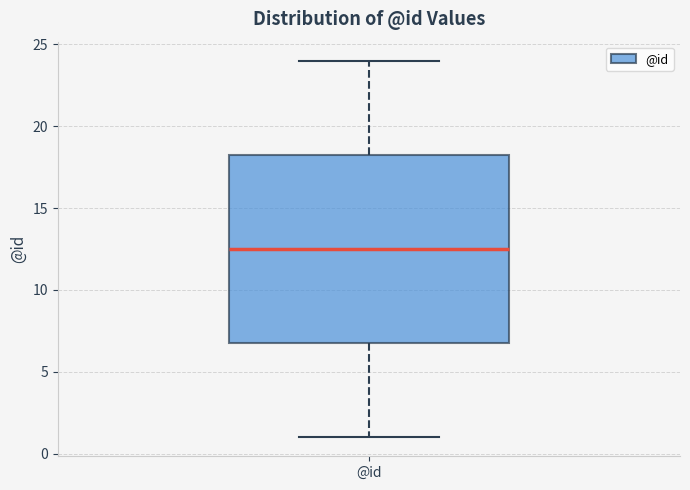

Where does the median line of the box for @id sit on the y-axis? The values are not printed on the chart, so give them approximately, as read against the axis.

12.5